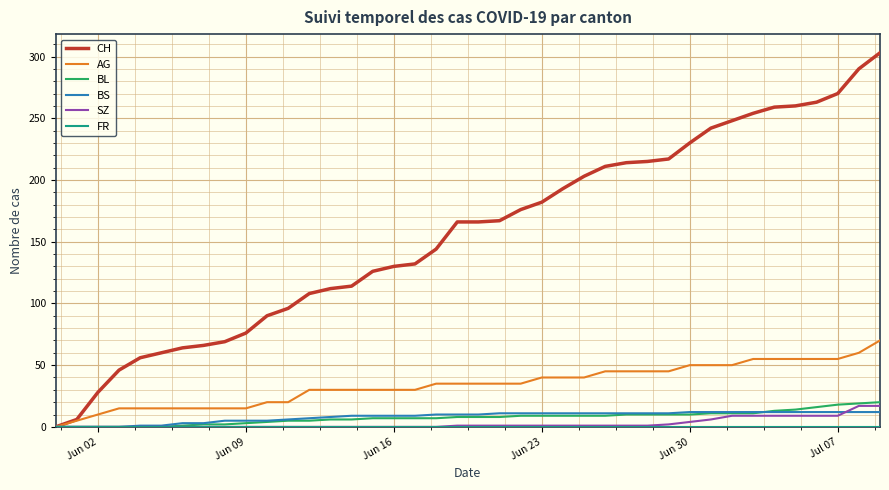

Which series has the largest range (max minus min)?

CH